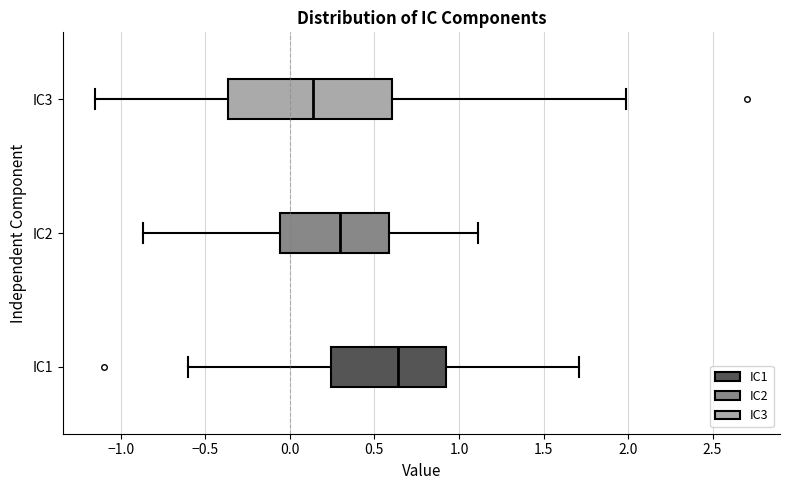

Reading bottom to top, transcribe this box plot: for each box, give where its median line is, the range the box spans, and where its two whiskers end, as read against the x-axis. The values are not printed on the chart, so give them approximately, as read against the axis.

IC1: median 0.65, box 0.25 to 0.90, whiskers -0.60 to 1.70
IC2: median 0.30, box -0.05 to 0.60, whiskers -0.85 to 1.10
IC3: median 0.15, box -0.35 to 0.60, whiskers -1.15 to 2.00